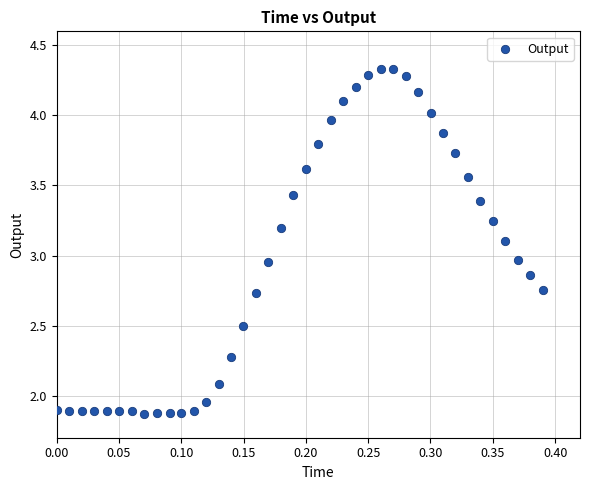

What is the range of X values (max minus min)?

0.4